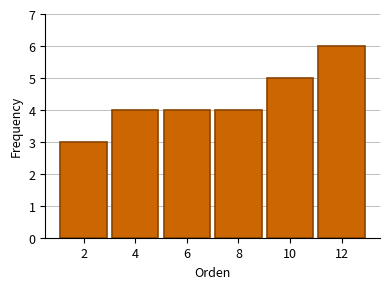

Reading left to right, transcribe all the data shown in this chart.

2=3	4=4	6=4	8=4	10=5	12=6